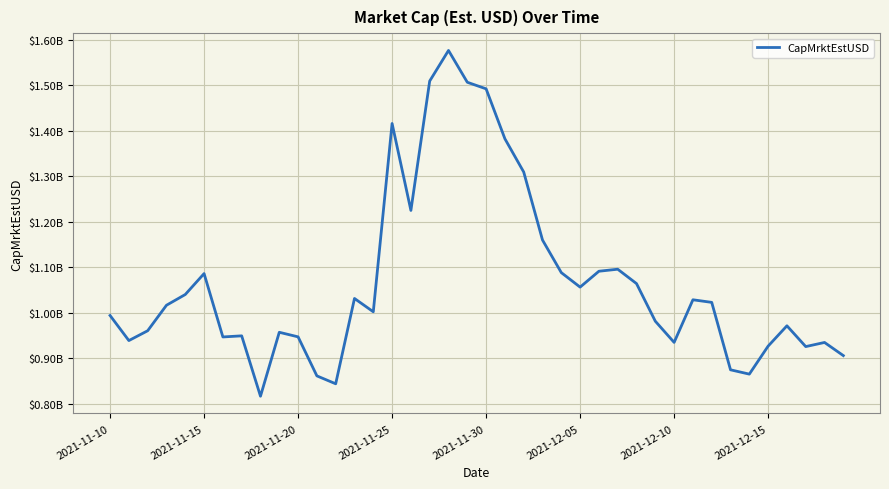

Where is the first local maximum?

2021-11-15